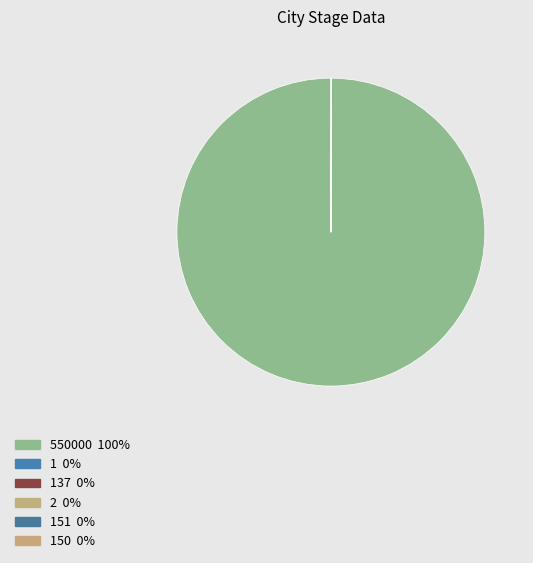

What is the smallest slice in the pie chart?

1